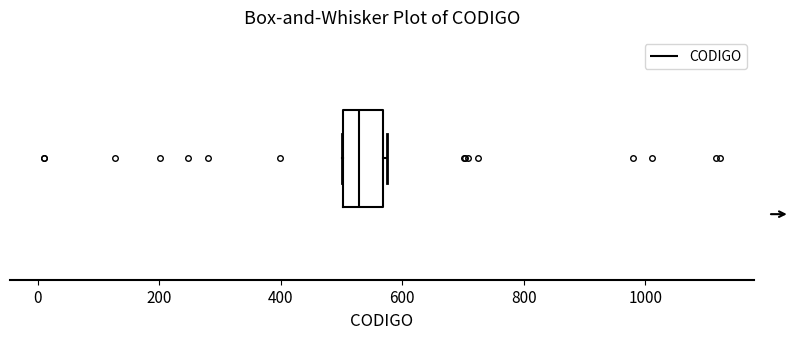

Where does the median line of the box sit on the x-axis? The values are not printed on the chart, so give them approximately, as read against the axis.

520